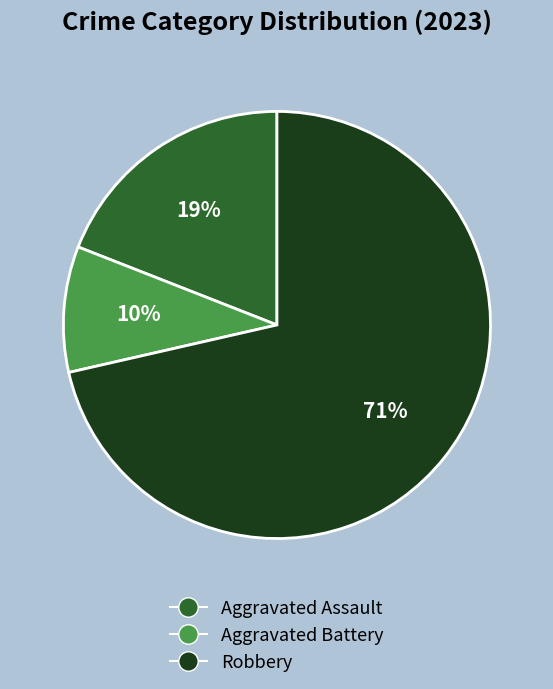

The Robbery slice represents 71% of the pie. True or false?

True